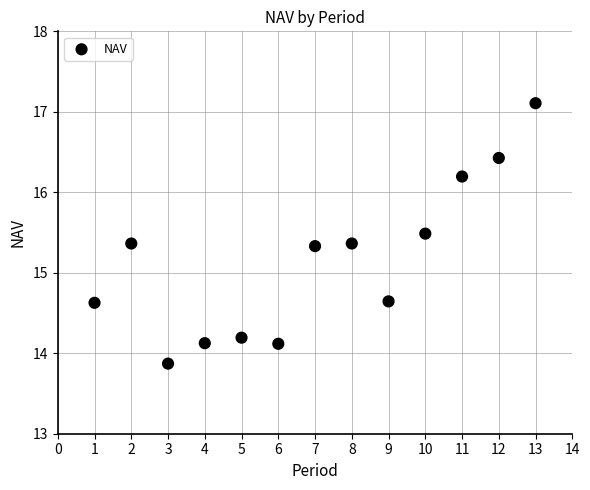

What is the range of Y values (max minus min)?

3.2